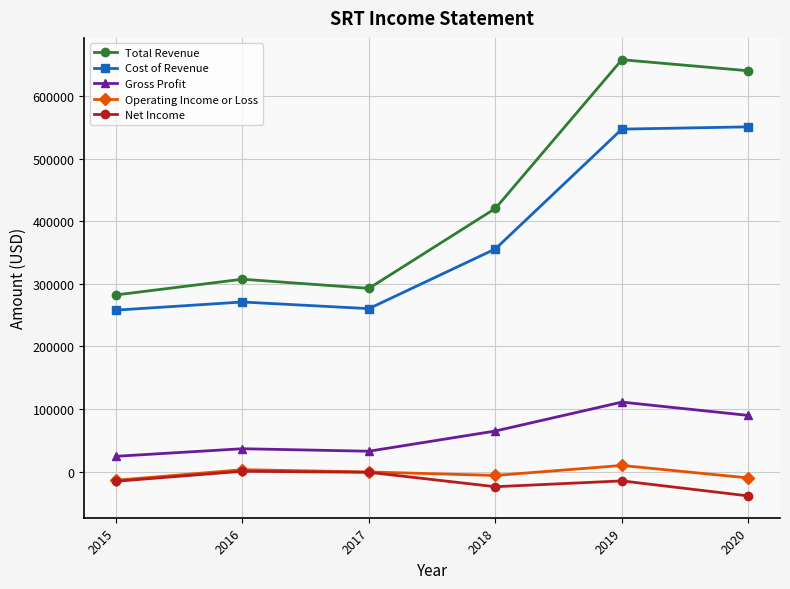

At 2020, list the series in order from smallest to largest.

Net Income, Operating Income or Loss, Gross Profit, Cost of Revenue, Total Revenue